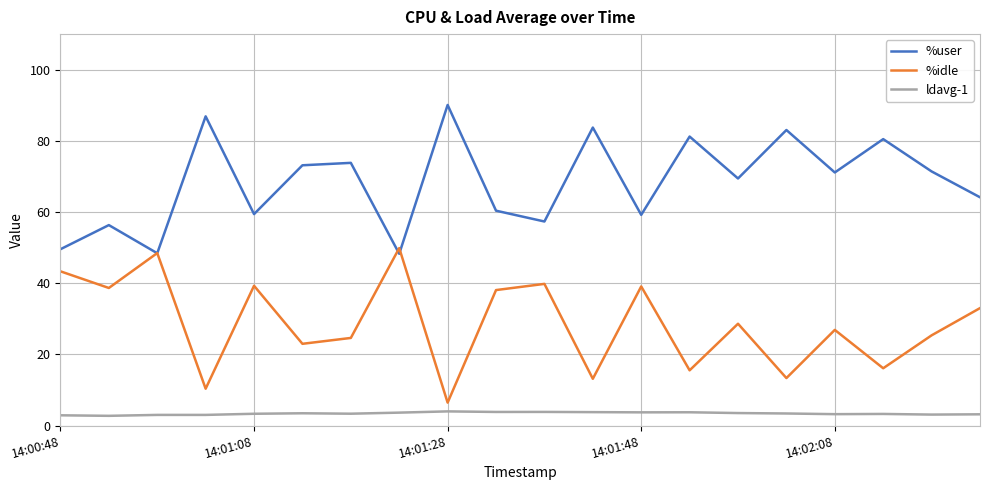

What is the difference between the second highest and minimum values in the %user series?

38.6